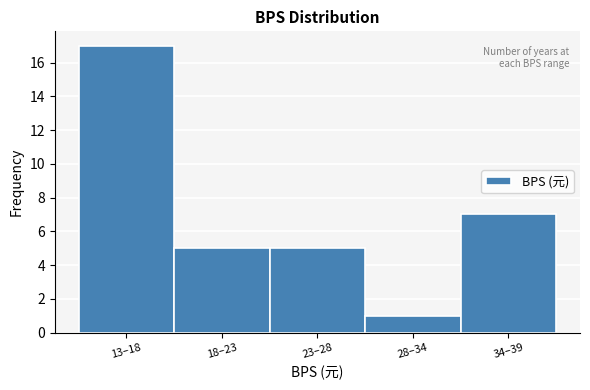

Reading right to left, list all the values displayed in this chart.

34–39=7	28–34=1	23–28=5	18–23=5	13–18=17